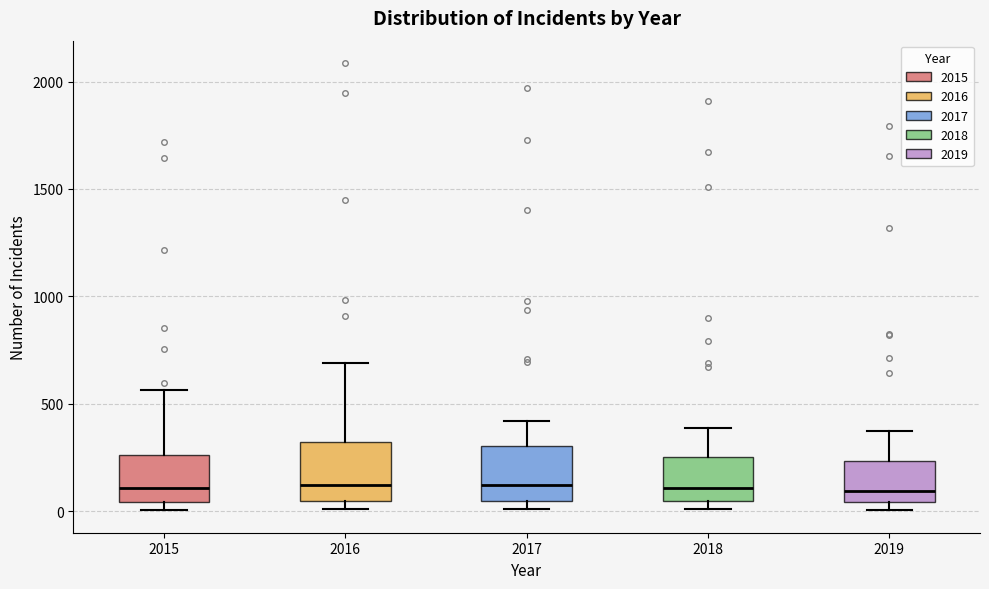

Reading left to right, read every box against the y-axis: the position of its median line, the range the box covers, and the ends of its whiskers. The values are not printed on the chart, so give them approximately, as read against the axis.

2015: median 100, box 50 to 250, whiskers 0 to 550
2016: median 150, box 50 to 300, whiskers 0 to 700
2017: median 100, box 50 to 300, whiskers 0 to 400
2018: median 100, box 50 to 250, whiskers 0 to 400
2019: median 100, box 50 to 250, whiskers 0 to 400